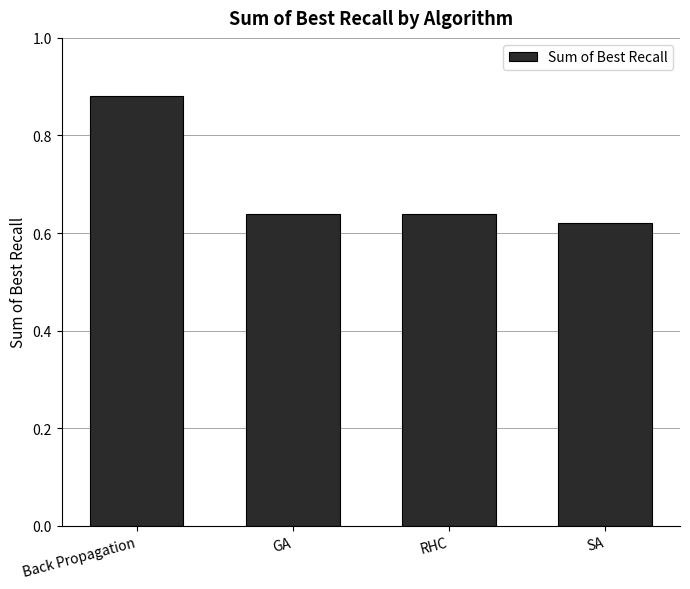

Which category has the highest value across all series?

Back Propagation